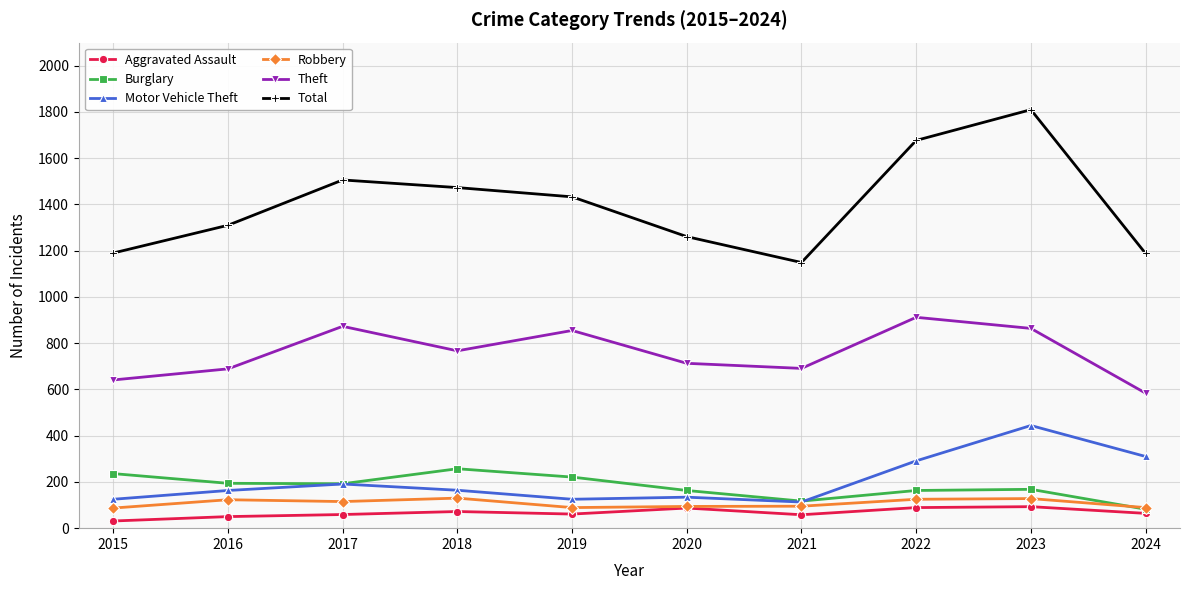

How many lines are shown in the chart?

6